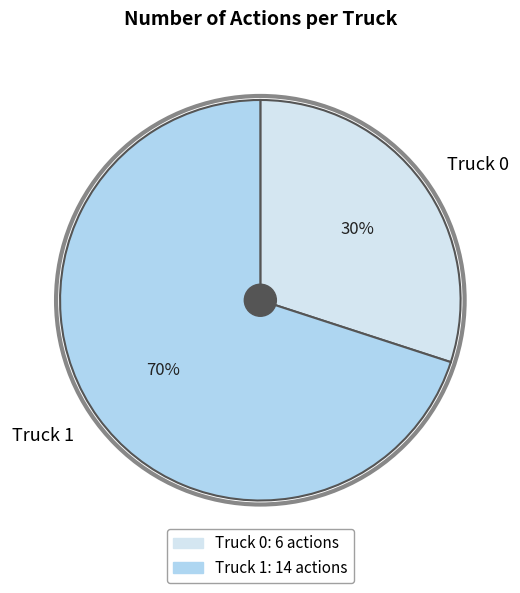

Combined, do Truck 0 and Truck 1 account for over 50%?

Yes